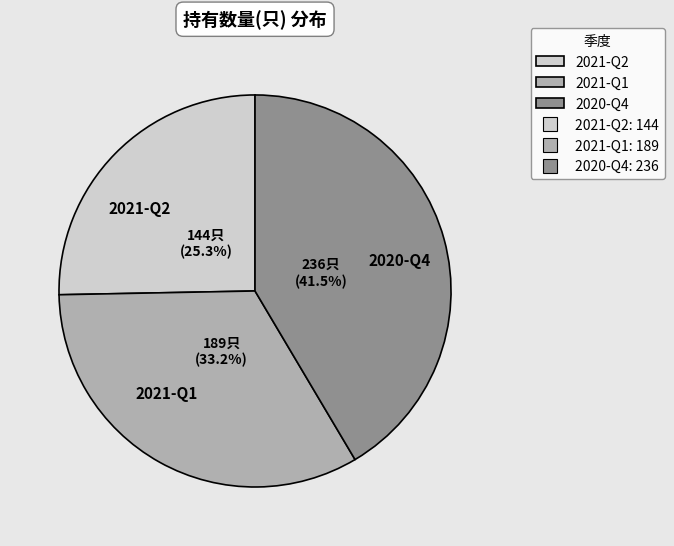

Is there a majority slice in this chart?

No